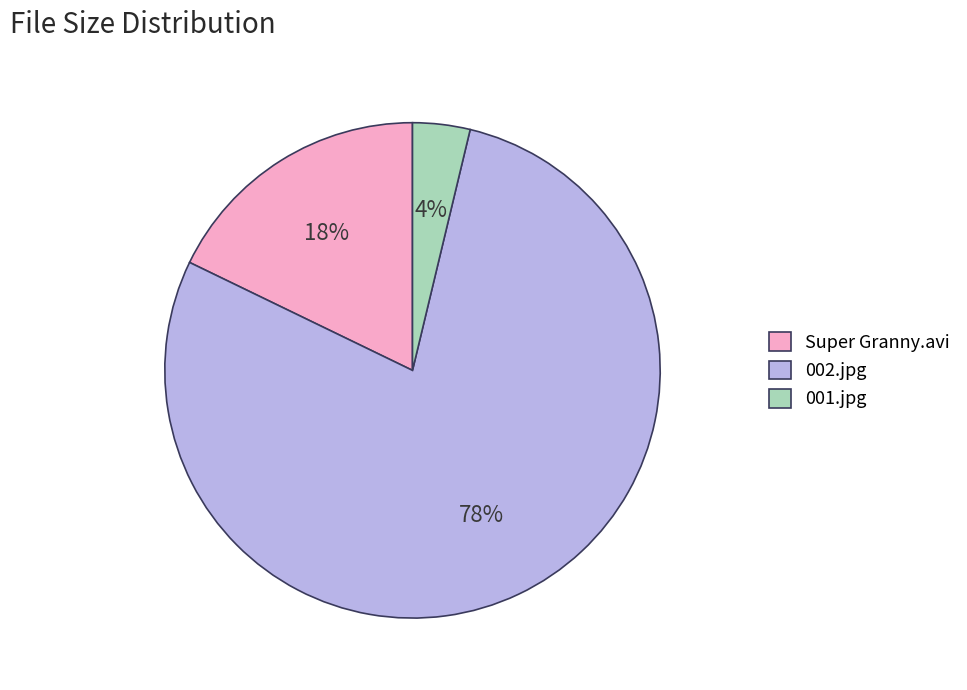

Count the number of slices in the pie.

3